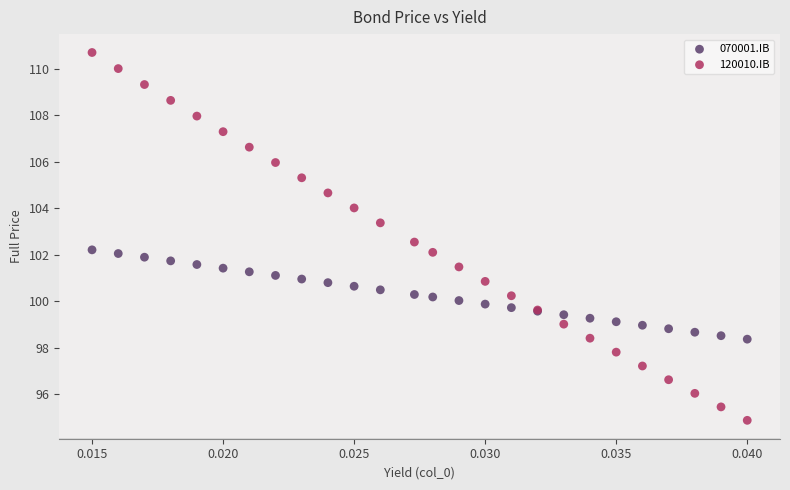

Which series has the largest Y range (max minus min)?

120010.IB